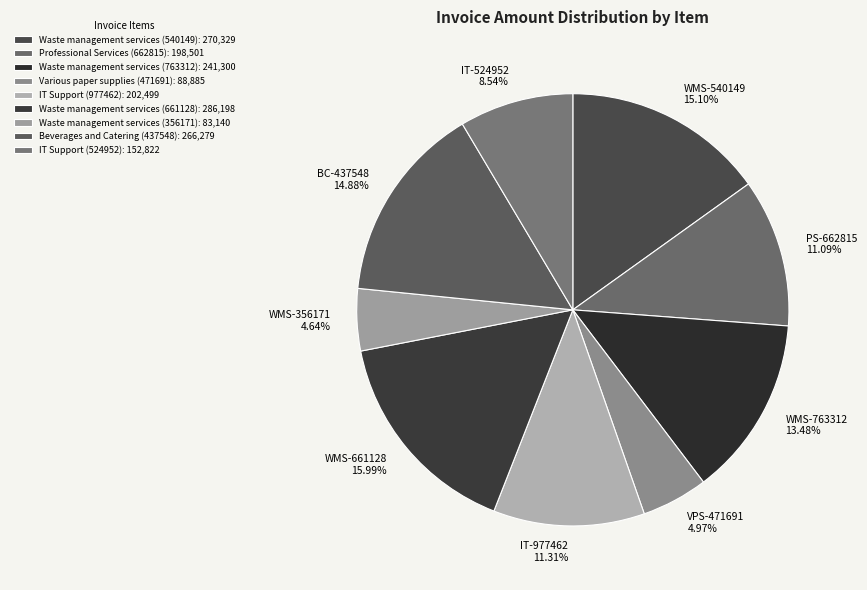

Approximately how many times larger is the value at Waste management services (661128) compared to Waste management services (356171)?

3.4